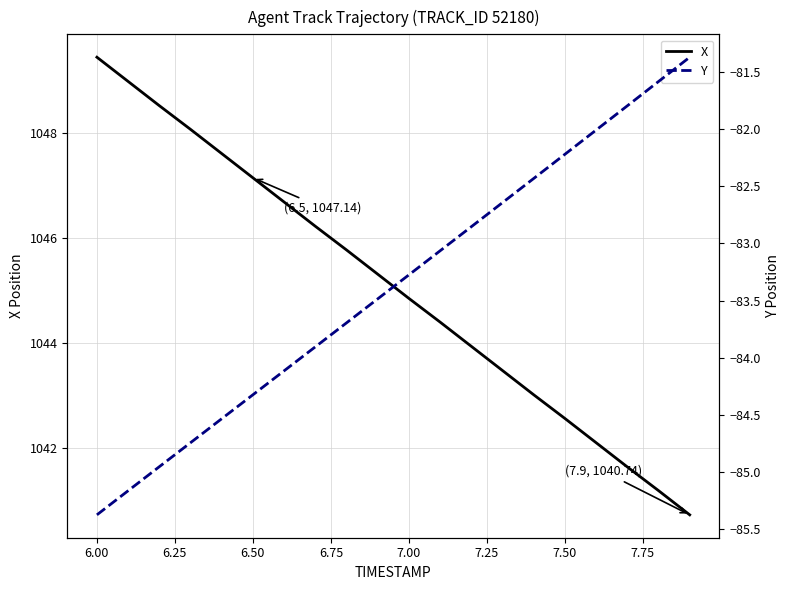

Is this an area chart (filled region under the line)?

No